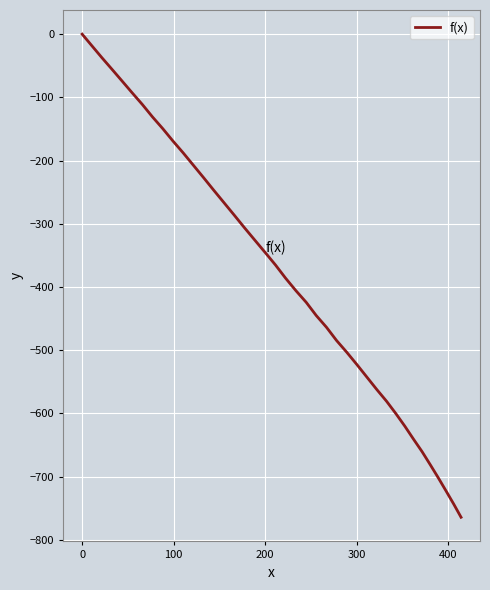

What is the smallest value displayed?

-764.3